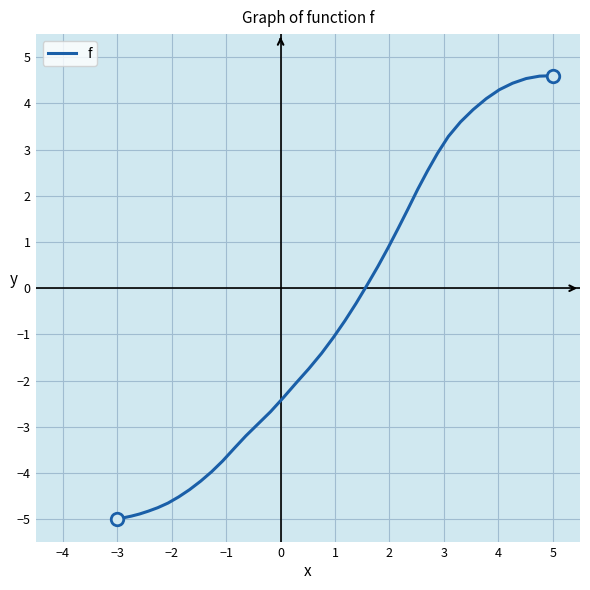

What is the minimum value shown in the chart?

-5.0